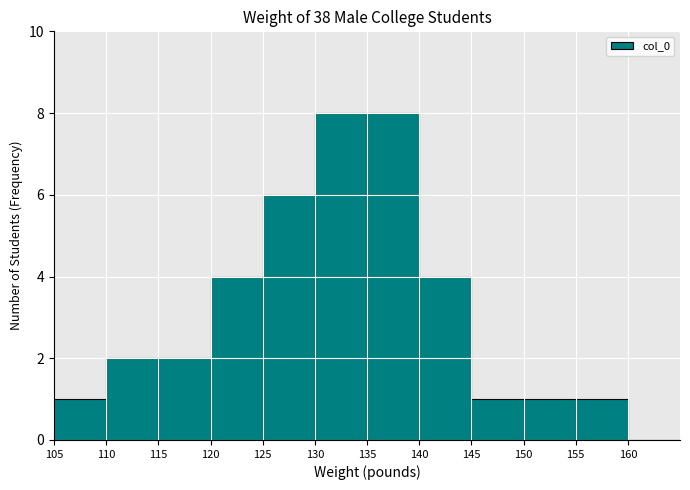

How tall is the bar that spans 155 to 160 on the x-axis? The values are not printed on the chart, so give them approximately, as read against the axis.

1